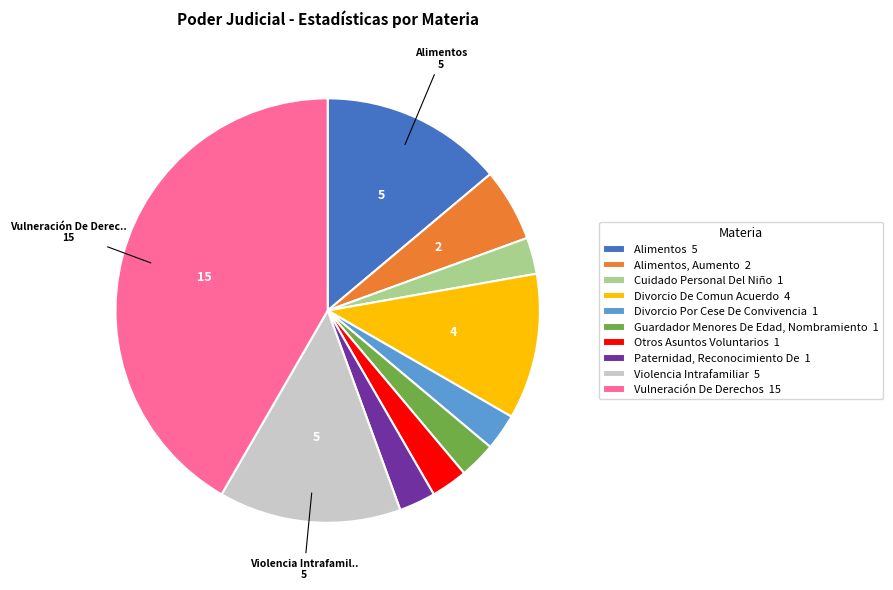

Between Cuidado Personal Del Niño 1 and Alimentos, Aumento 2, which is larger?

Alimentos, Aumento 2